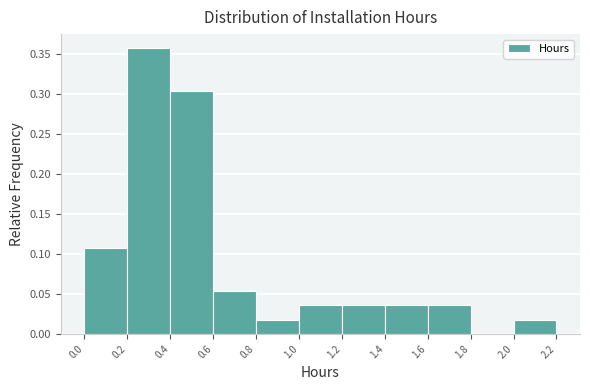

Reading left to right, list every bar in this chart as the range it spans on the x-axis followed by its height. The values are not printed on the chart, so give them approximately, as read against the axis.

0.0 to 0.2: 0.105
0.2 to 0.4: 0.355
0.4 to 0.6: 0.305
0.6 to 0.8: 0.055
0.8 to 1.0: 0.020
1.0 to 1.2: 0.035
1.2 to 1.4: 0.035
1.4 to 1.6: 0.035
1.6 to 1.8: 0.035
1.8 to 2.0: 0
2.0 to 2.2: 0.020